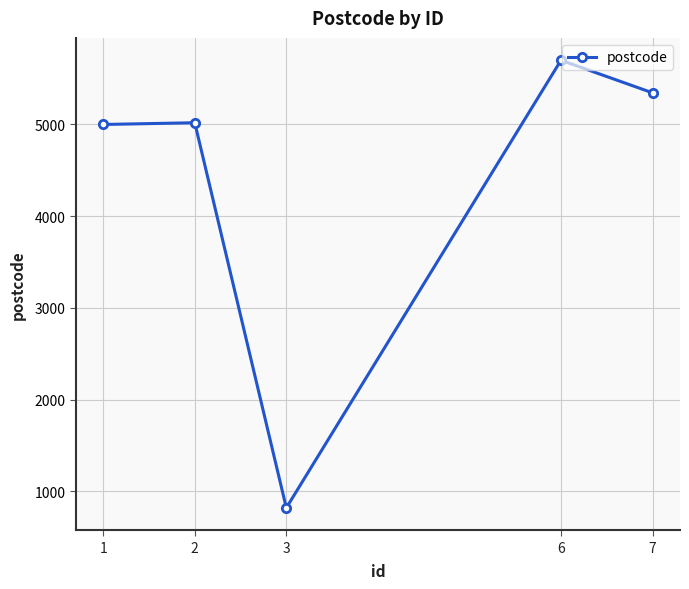

Is this an area chart (filled region under the line)?

No